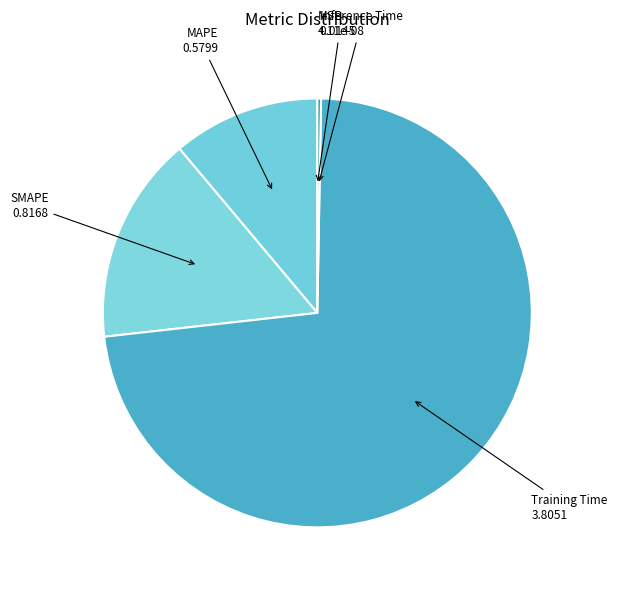

Does any single category account for the majority?

Yes